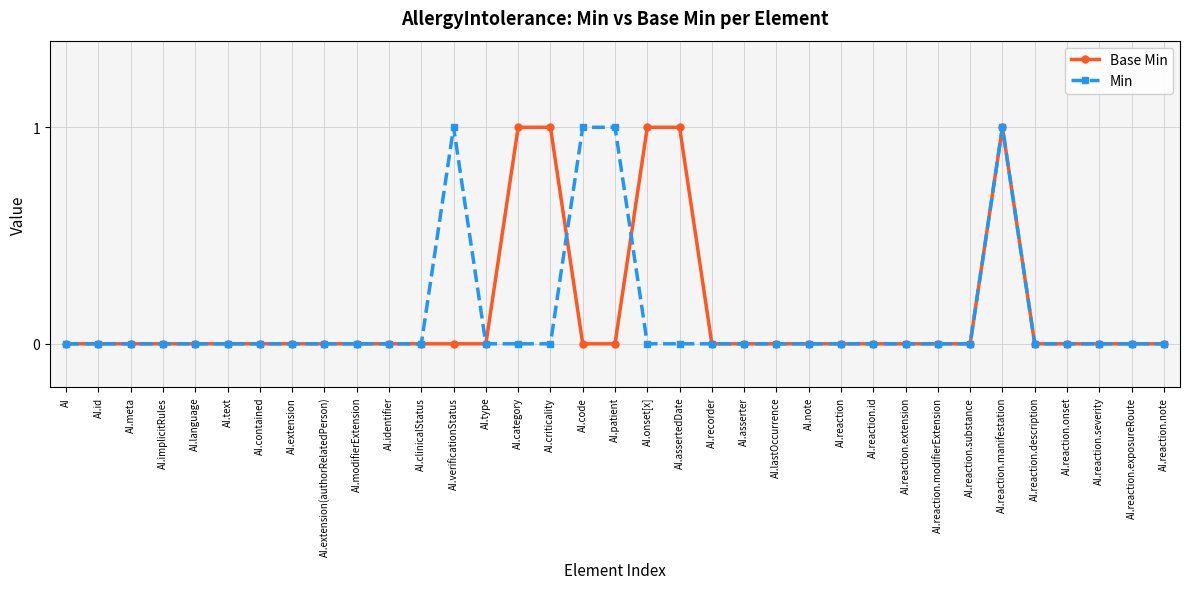

What are all the series names shown in the legend?

Base Min, Min